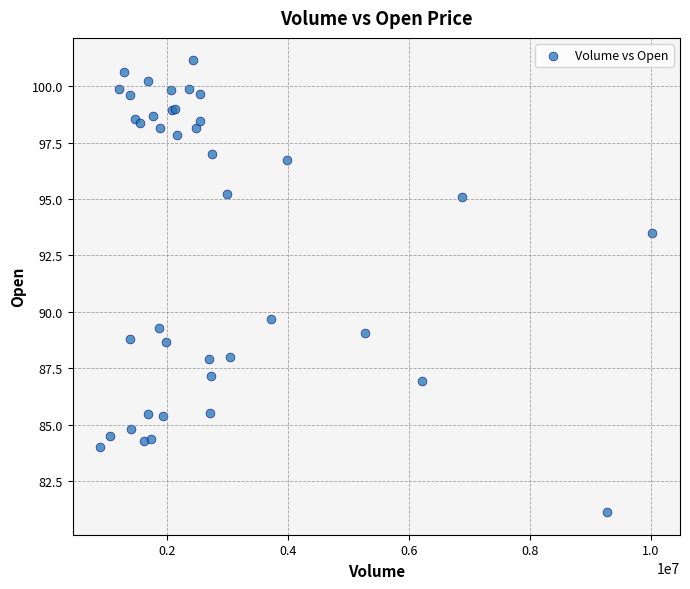

What Y value in the scatter plot is closest to 91?

89.7